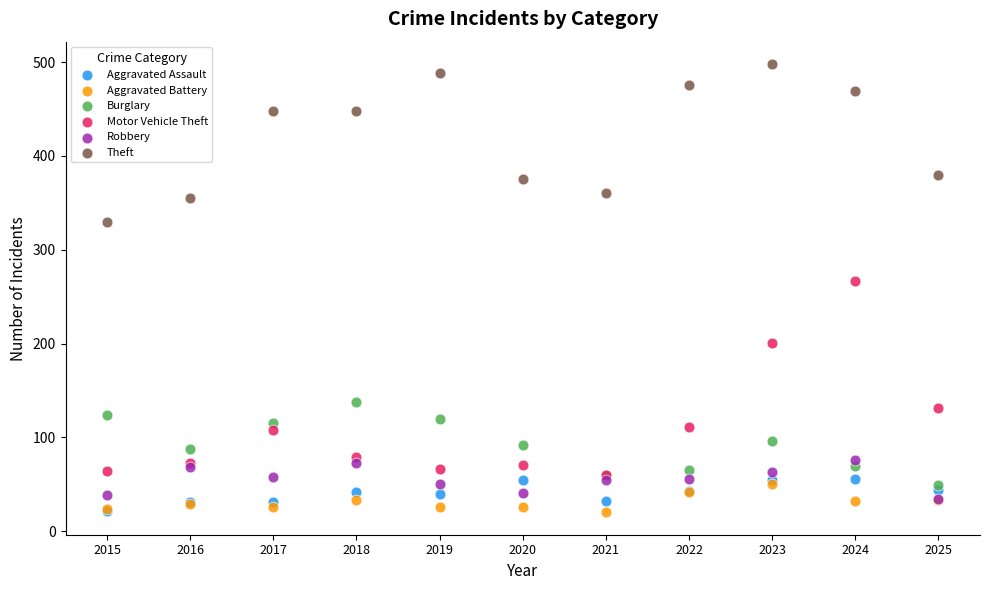

Across all series, what Y value is closest to 259?

267